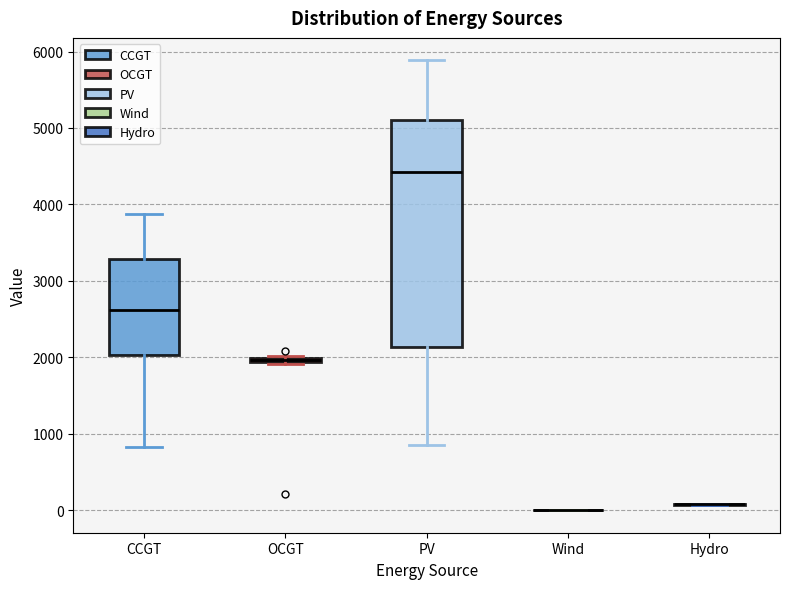

Which box is the tallest, from its lower edge to its upper edge?

PV